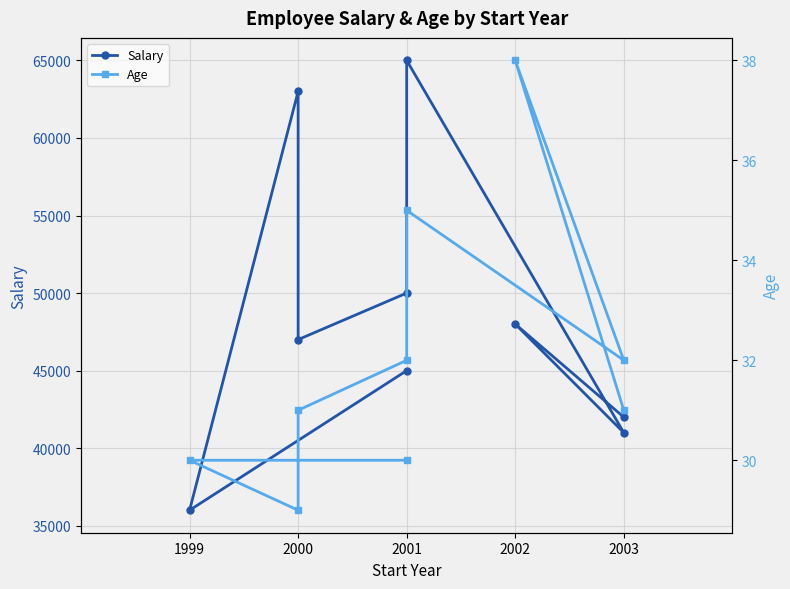

True or false: Age has more than 1 interior local peaks.

True